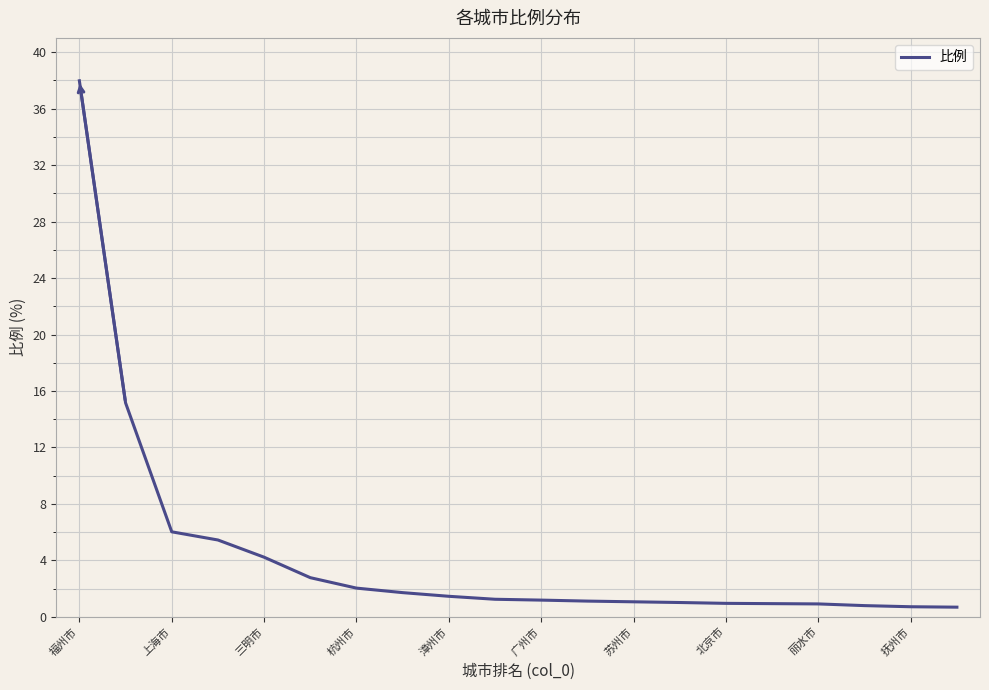

What is the difference between the maximum and minimum values?

37.3